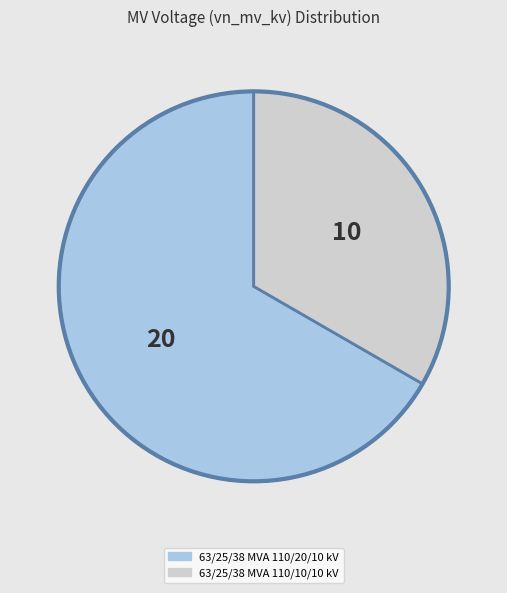

Rank the categories by value from lowest to highest.

63/25/38 MVA 110/10/10 kV, 63/25/38 MVA 110/20/10 kV